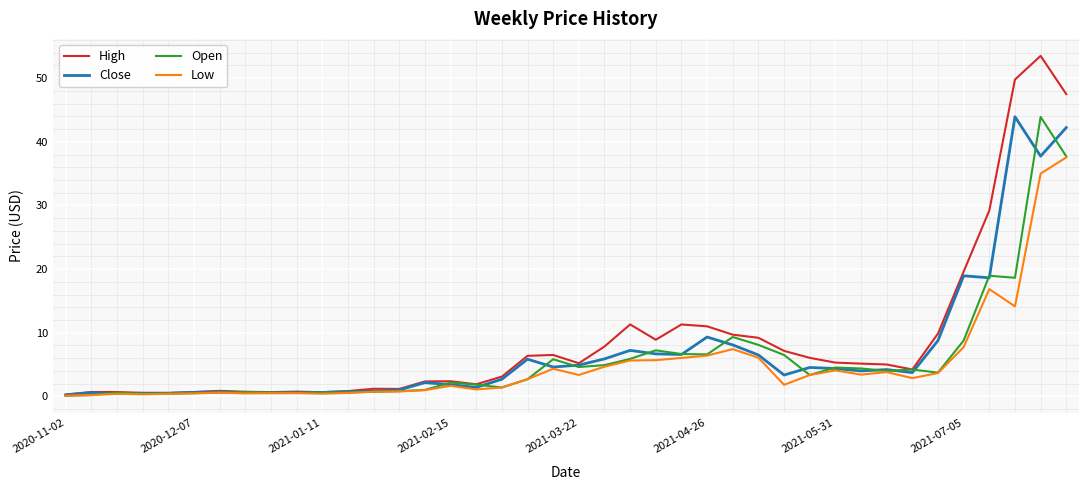

What is the maximum value for Open?

43.9